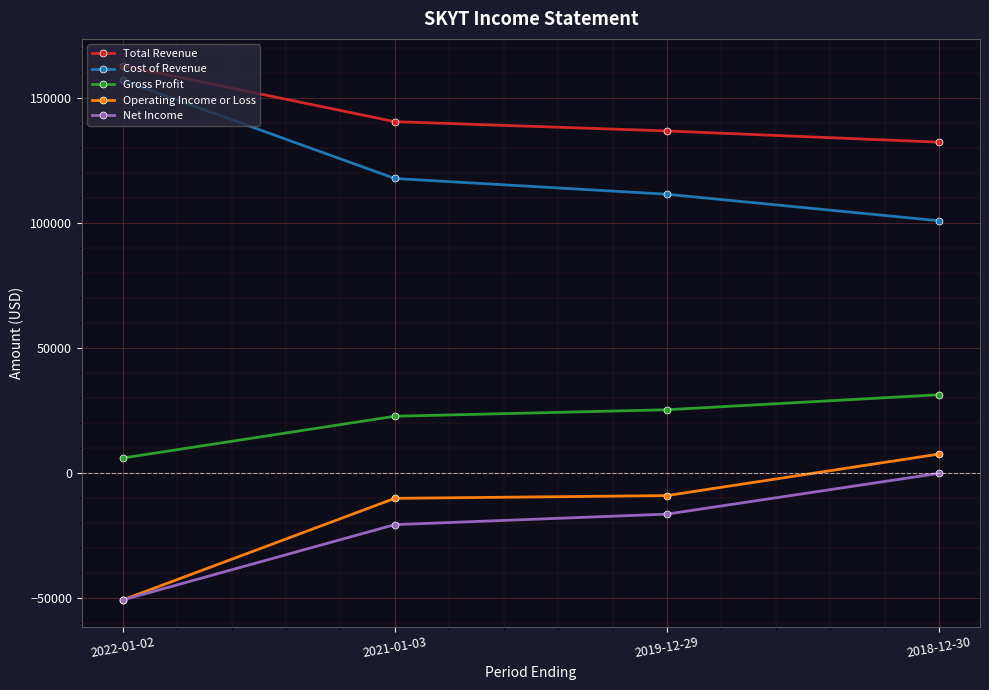

True or false: Net Income has a value of -8471 at 2019-12-29.

False